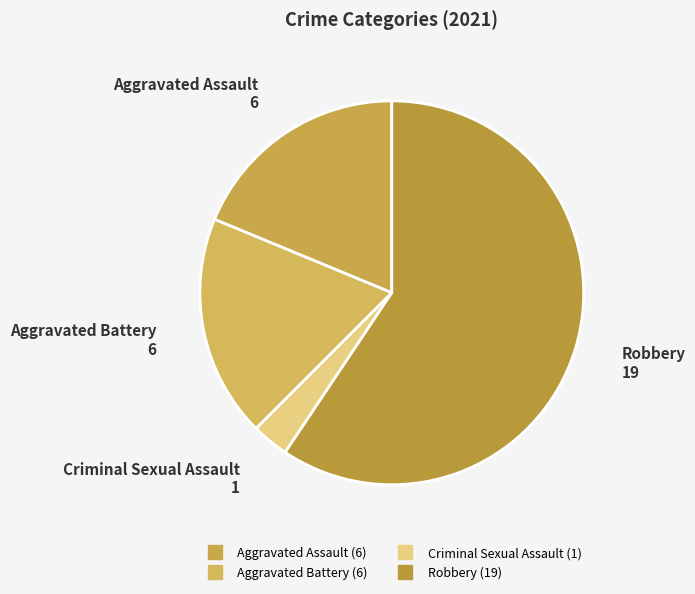

Which slice is the largest?

Robbery